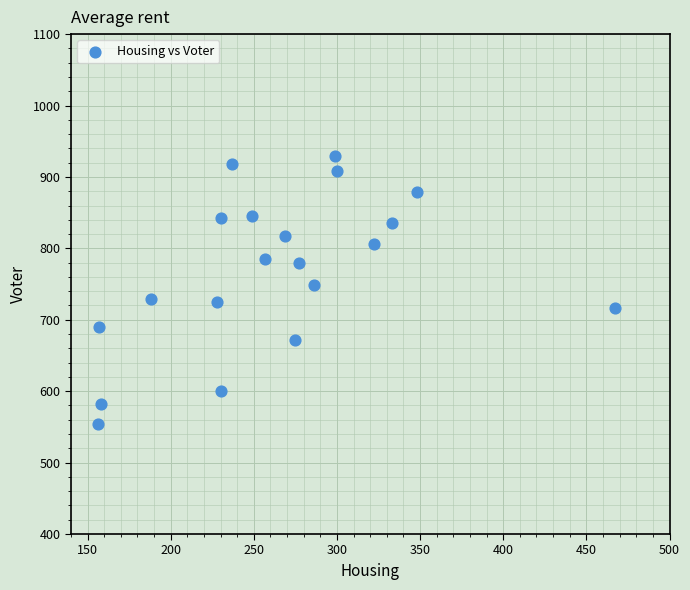

What is the range of X values (max minus min)?

311